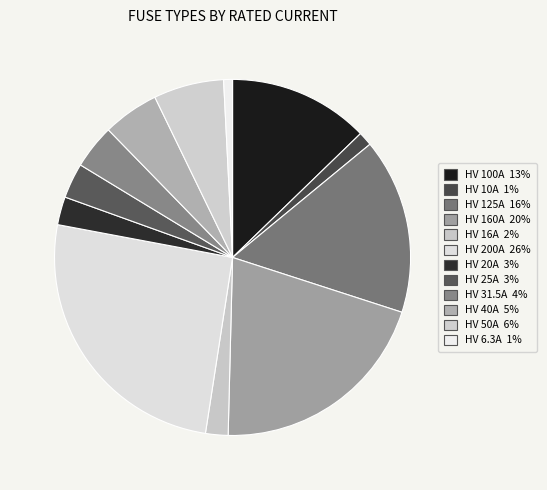

Count the number of slices in the pie.

12